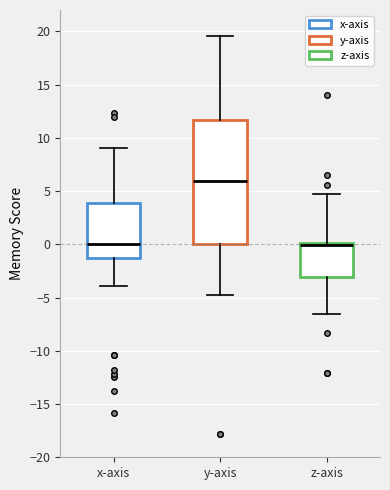

Reading left to right, read every box against the y-axis: the position of its median line, the range the box covers, and the ends of its whiskers. The values are not printed on the chart, so give them approximately, as read against the axis.

x-axis: median 0.0, box -1.5 to 4.0, whiskers -4.0 to 9.0
y-axis: median 6.0, box 0.0 to 11.5, whiskers -5.0 to 19.5
z-axis: median 0.0 (just below the box's upper edge), box -3.0 to 0.0, whiskers -6.5 to 4.5